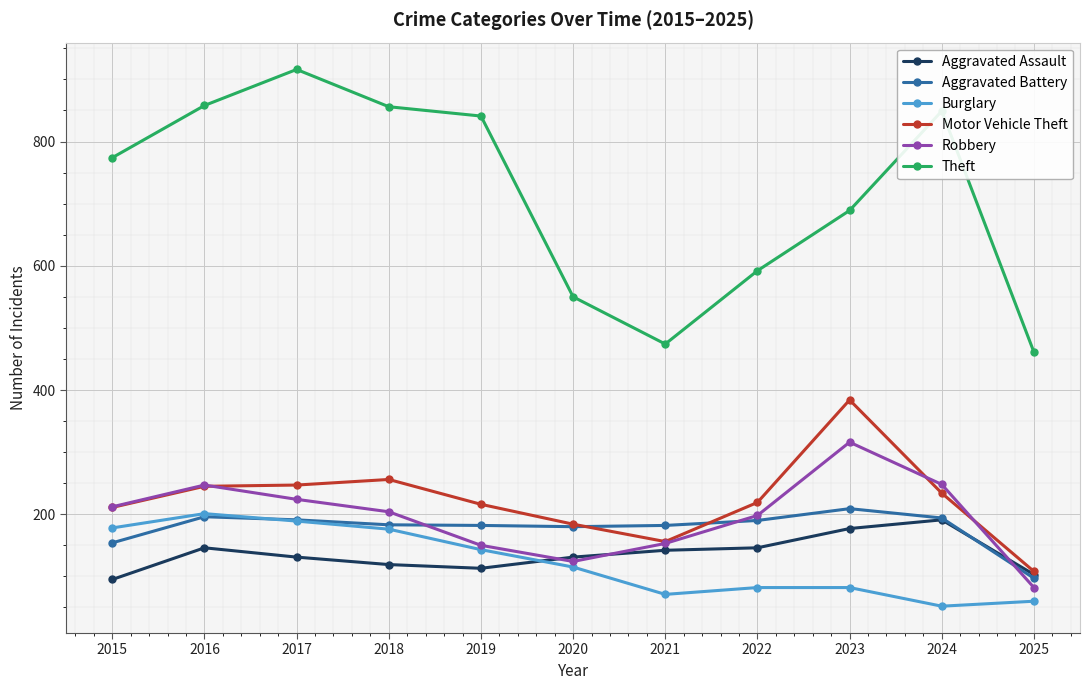

Is the value of Aggravated Assault at 2022 greater than the value of Theft at 2021?

No